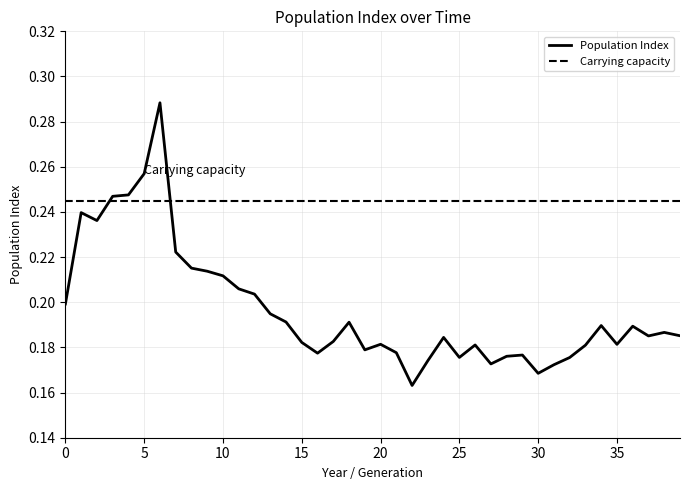

Reading left to right, what are all the values shown in this chart?

0.2	0.2	0.2	0.2	0.2	0.3	0.3	0.2	0.2	0.2	0.2	0.2	0.2	0.2	0.2	0.2	0.2	0.2	0.2	0.2	0.2	0.2	0.2	0.2	0.2	0.2	0.2	0.2	0.2	0.2	0.2	0.2	0.2	0.2	0.2	0.2	0.2	0.2	0.2	0.2